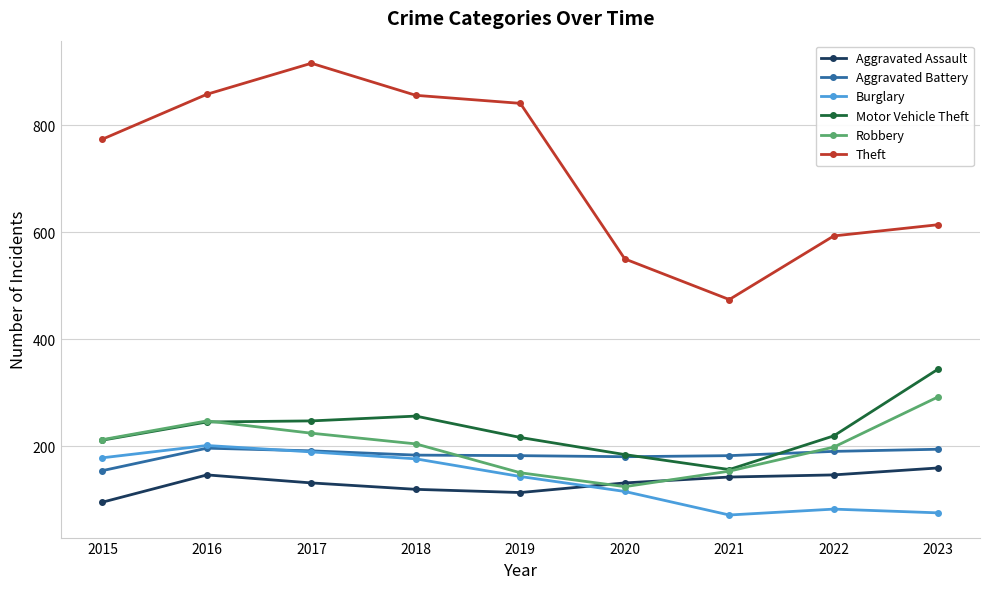

What is the total value across all series at 2015?

1624